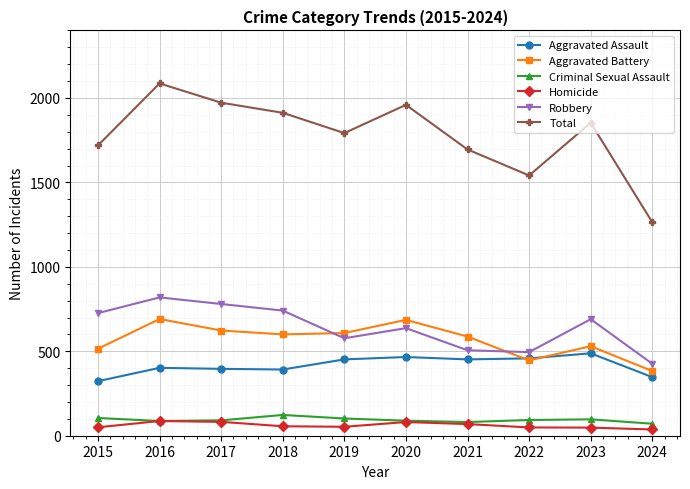

What is the highest value of the Aggravated Battery series?

691